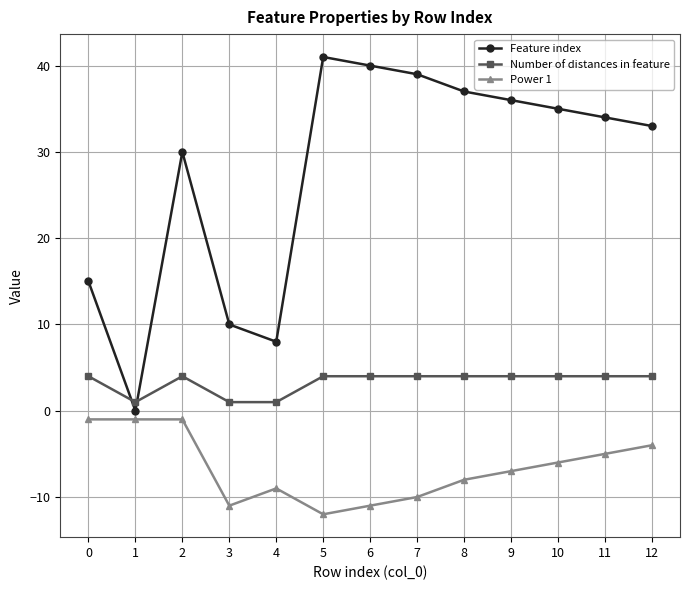

At how many categories does at least one series exceed 2?

12